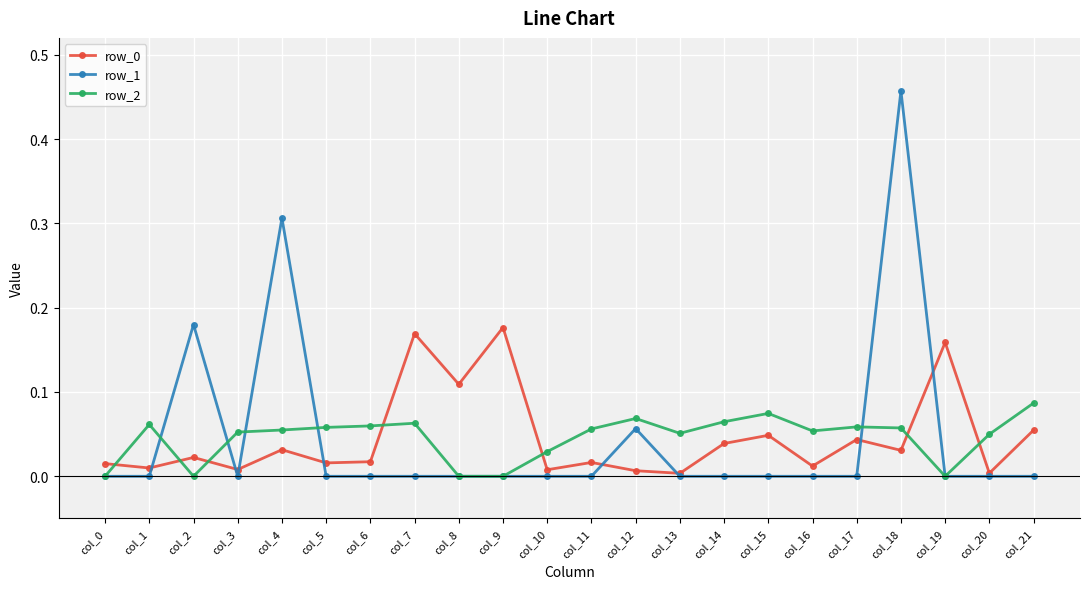

The row_1 series shows 0.2 at col_6. True or false?

False